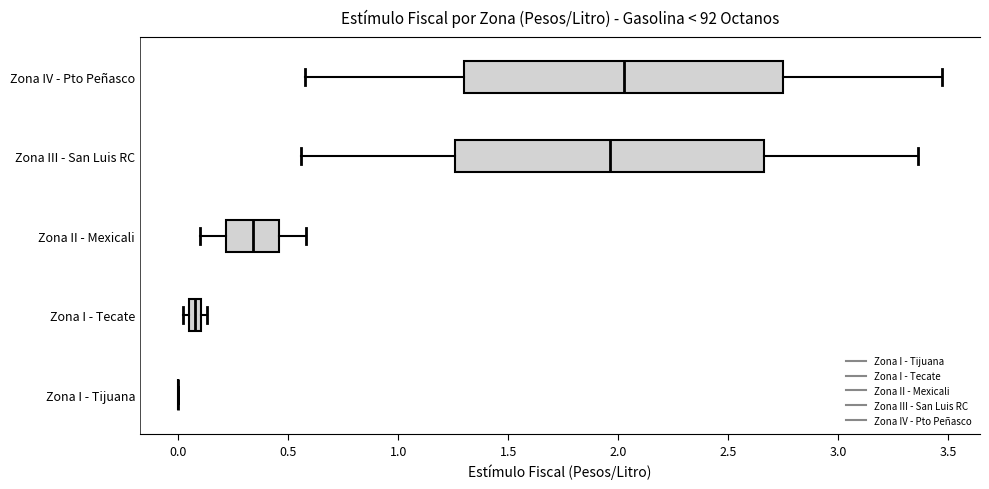

Where does the right whisker of the box for Zona II - Mexicali end on the x-axis? The values are not printed on the chart, so give them approximately, as read against the axis.

0.60